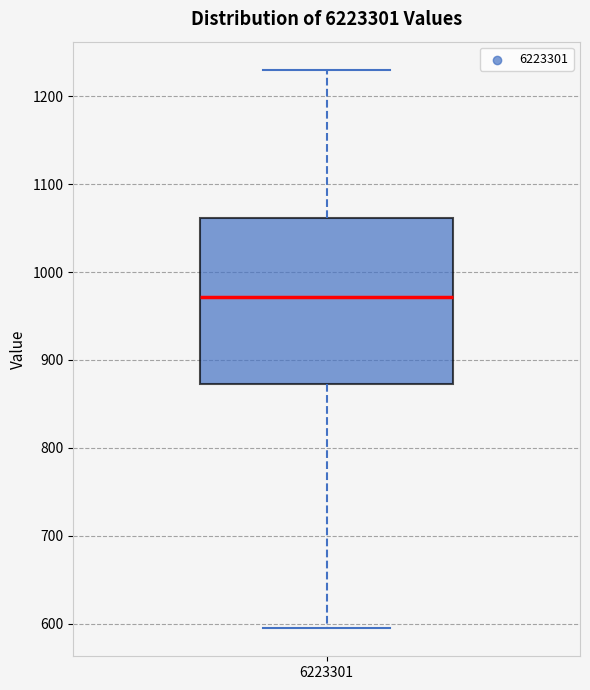

Transcribe this box plot: give where the median line is, the range the box spans, and where the two whiskers end, as read against the y-axis. The values are not printed on the chart, so give them approximately, as read against the axis.

median 970, box 870 to 1060, whiskers 590 to 1230